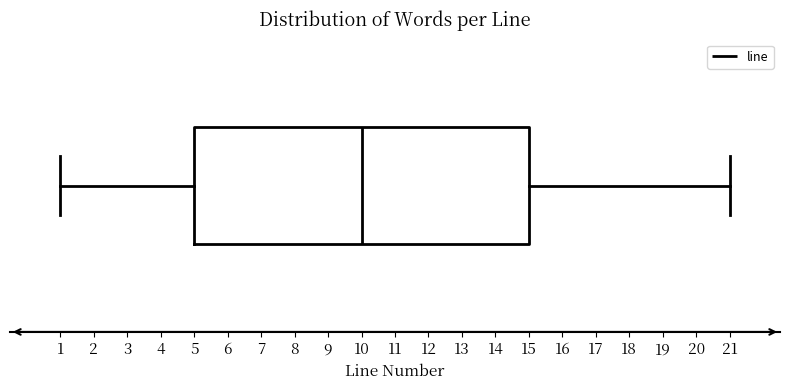

Where does the left whisker of the box end on the x-axis? The values are not printed on the chart, so give them approximately, as read against the axis.

1